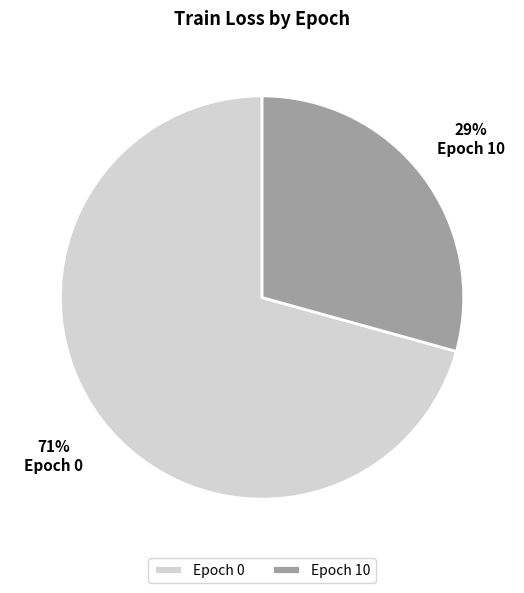

What is the ratio of the value at Epoch 0 to the value at Epoch 10?

2.4